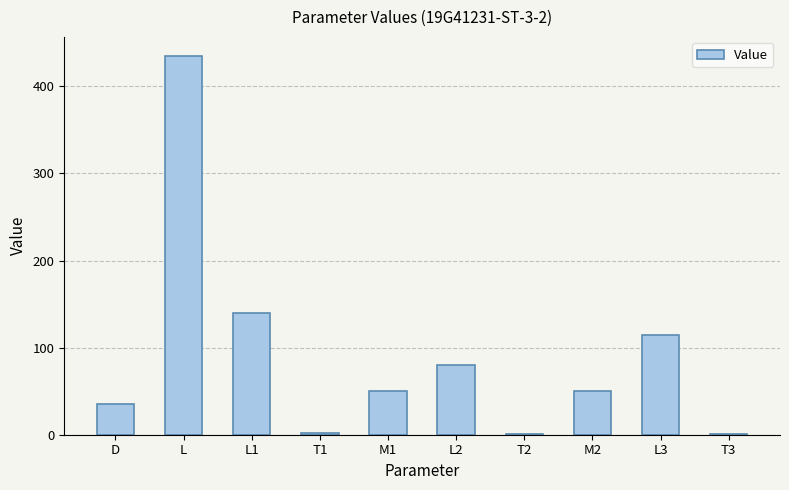

What value does the data have at L?

435.0